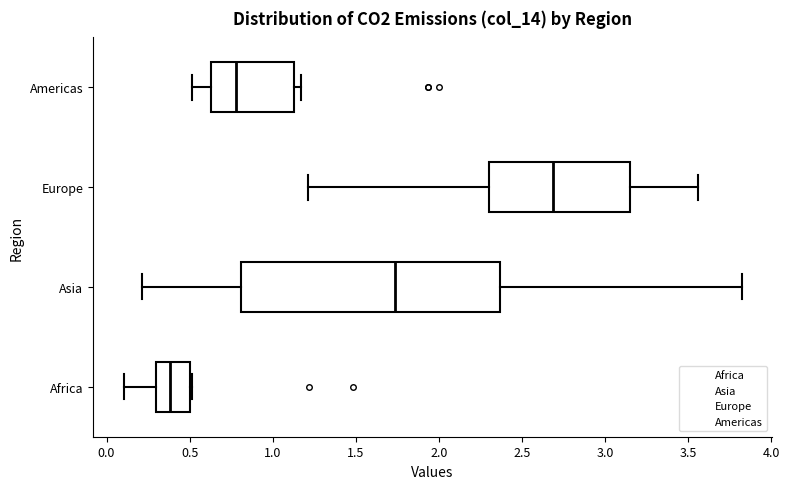

Reading bottom to top, transcribe this box plot: for each box, give where its median line is, the range the box spans, and where its two whiskers end, as read against the x-axis. The values are not printed on the chart, so give them approximately, as read against the axis.

Africa: median 0.40, box 0.30 to 0.50, whiskers 0.10 to 0.50
Asia: median 1.75, box 0.80 to 2.35, whiskers 0.20 to 3.80
Europe: median 2.70, box 2.30 to 3.15, whiskers 1.20 to 3.55
Americas: median 0.80, box 0.65 to 1.15, whiskers 0.50 to 1.15 (just right of the box's right edge)